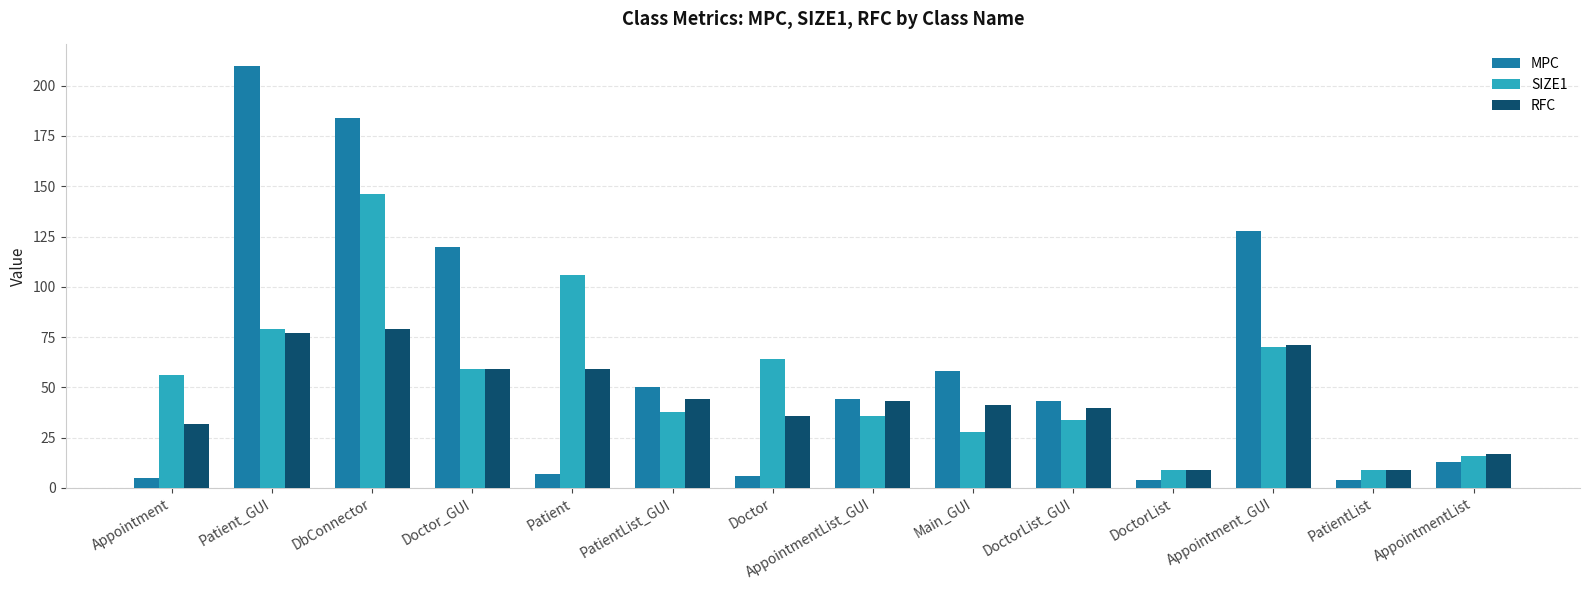

How many distinct data groups are displayed?

3